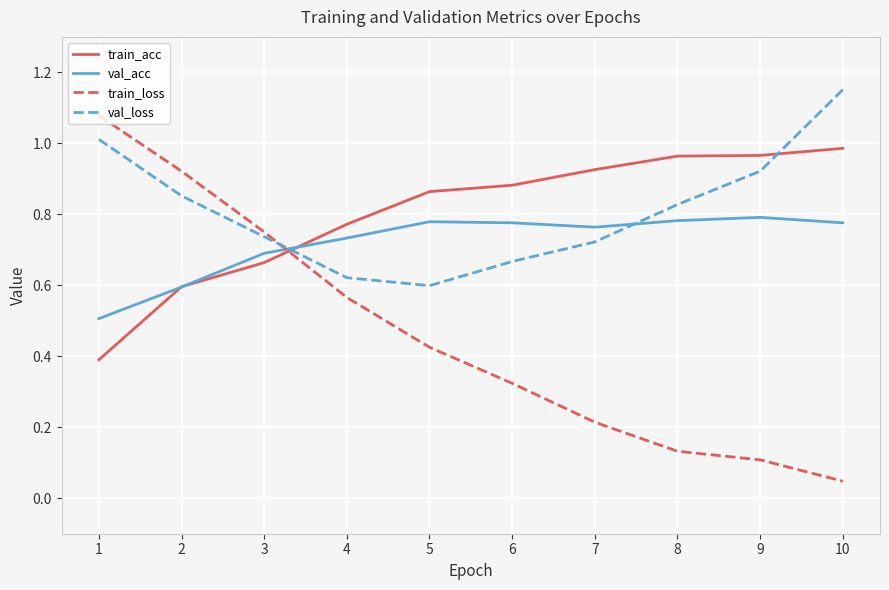

How many intersections are there between train_acc and train_loss?

1